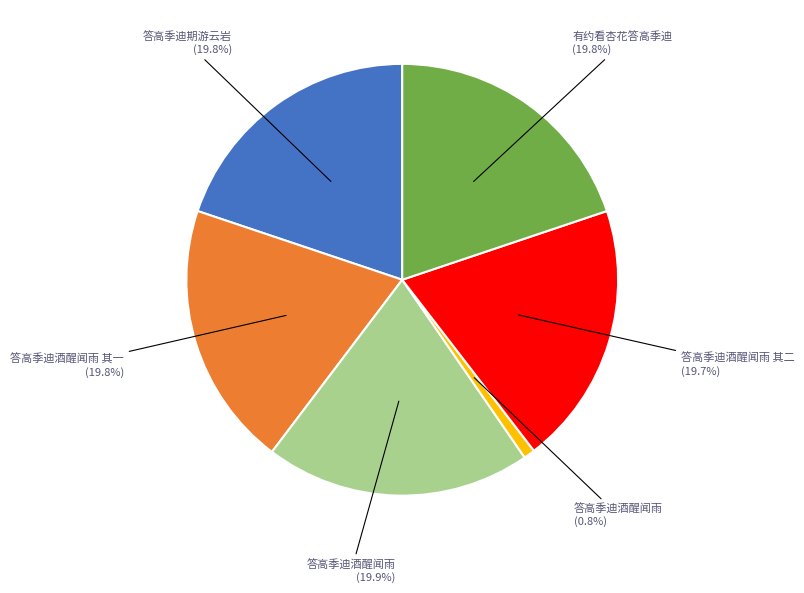

Does any single category account for the majority?

No